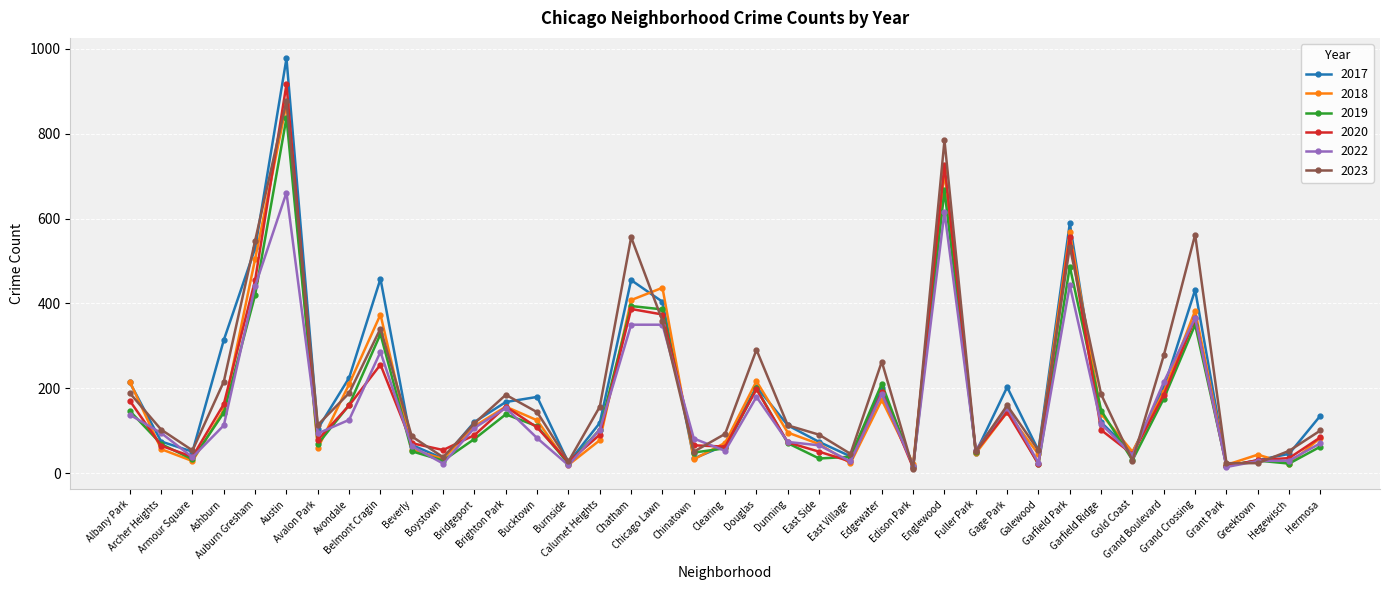

How many lines are shown in the chart?

6